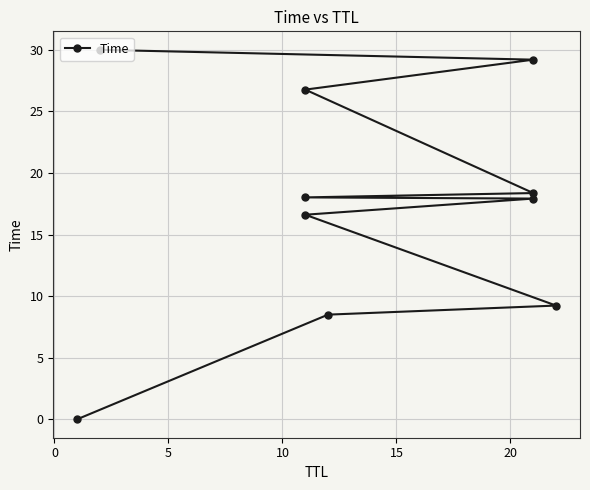

Is this an area chart (filled region under the line)?

No